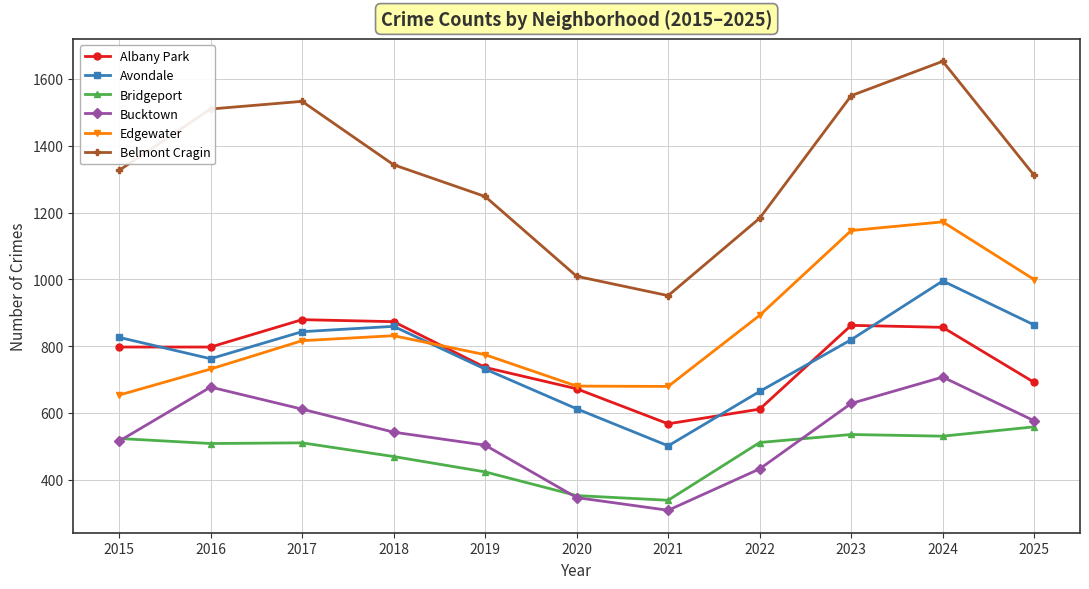

What is the approximate value of Bucktown at 2025, to the nearest 10?

580